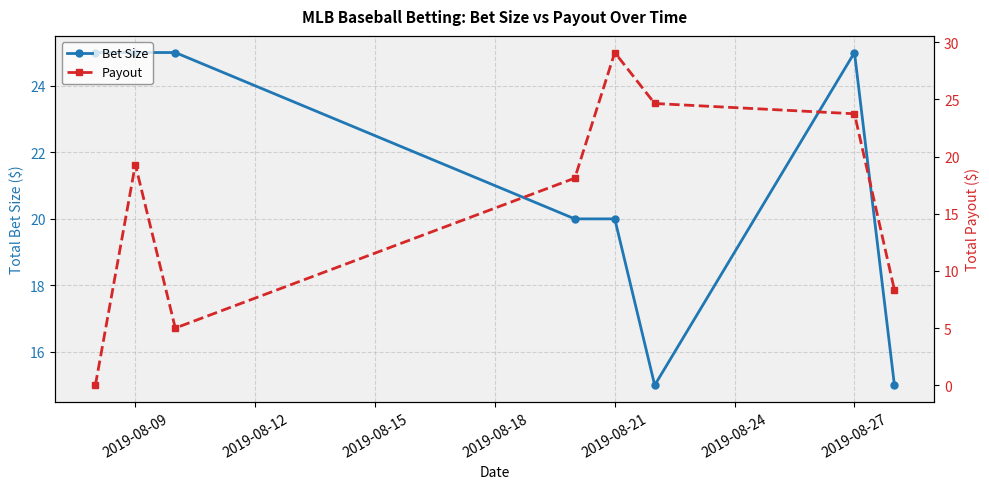

At how many categories does at least one series exceed 26?

1